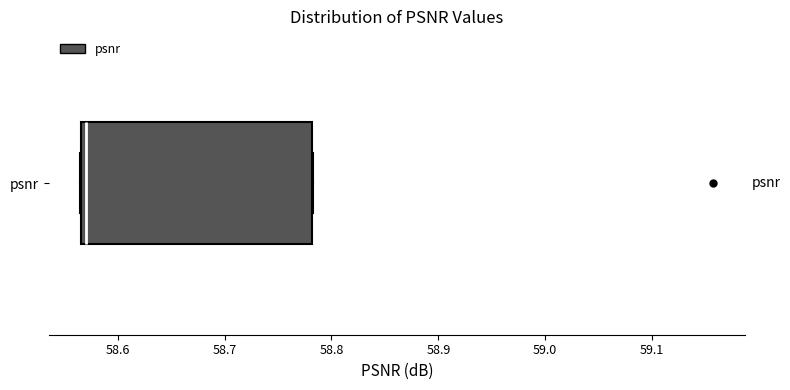

Transcribe this box plot: give where the median line is, the range the box spans, and where the two whiskers end, as read against the x-axis. The values are not printed on the chart, so give them approximately, as read against the axis.

median 58.57 (just right of the box's left edge), box 58.57 to 58.78, whiskers 58.57 to 58.78